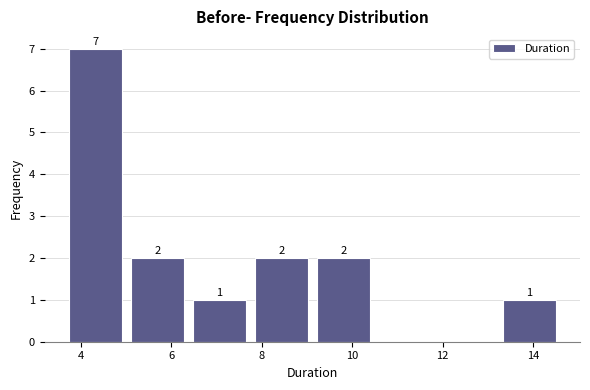

Over which range of the x-axis is the bar tallest?

3.6 to 5.0